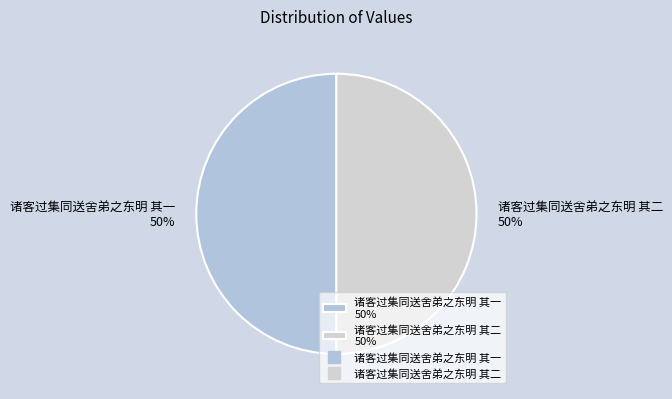

To the nearest percent, what percentage of the pie is 诸客过集同送舍弟之东明 其一?

50%